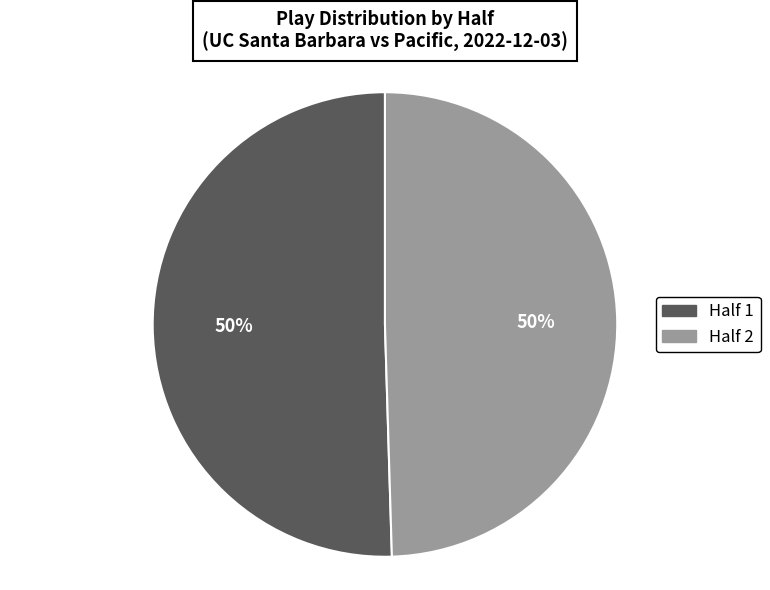

To the nearest percent, what percentage of the pie is Half 2?

50%